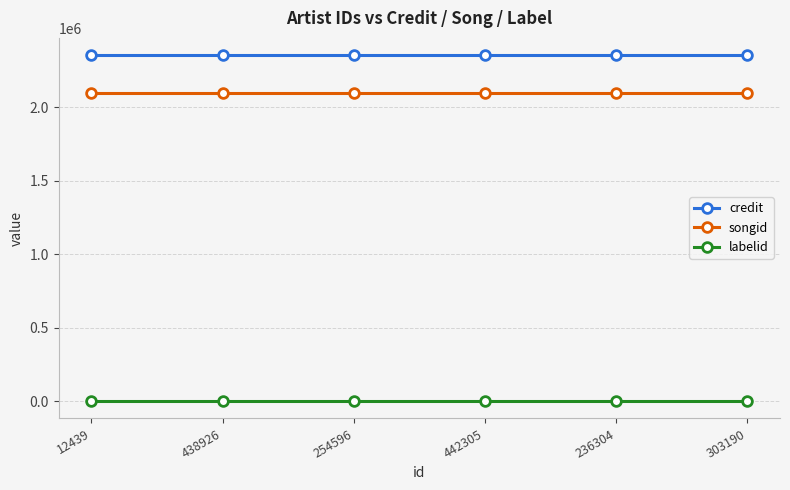

The credit series shows 1224970 at 303190. True or false?

False